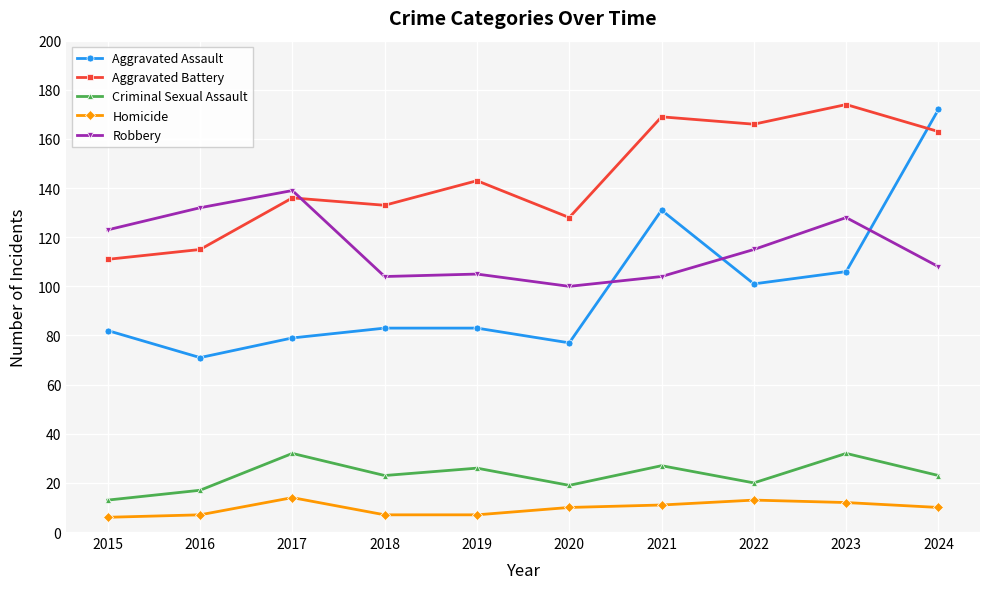

Where is the first local minimum for Aggravated Assault?

2016